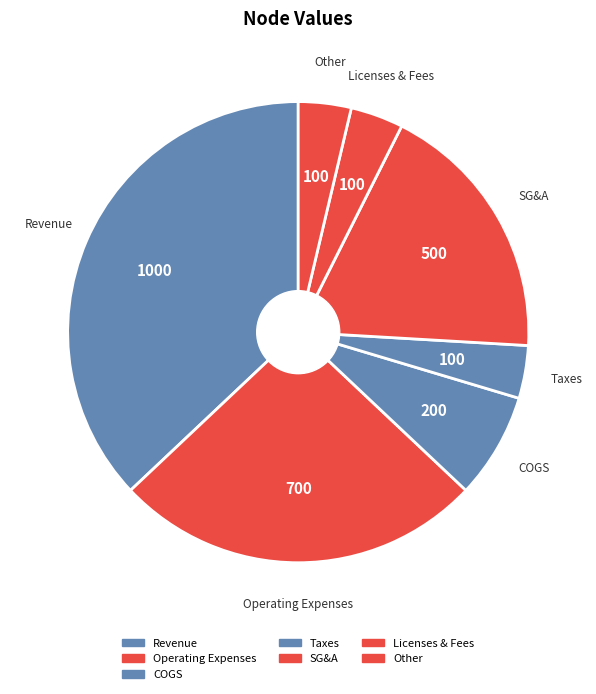

True or false: COGS accounts for 7% of the total.

True